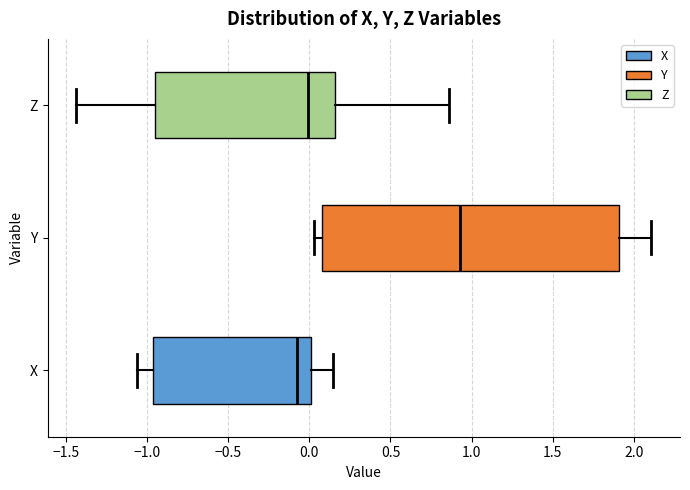

Where does the left whisker of the box for Y end on the x-axis? The values are not printed on the chart, so give them approximately, as read against the axis.

0.05